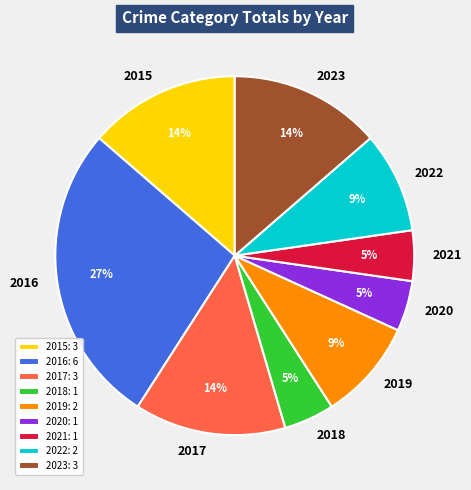

To the nearest percent, what portion does 2015 represent?

14%